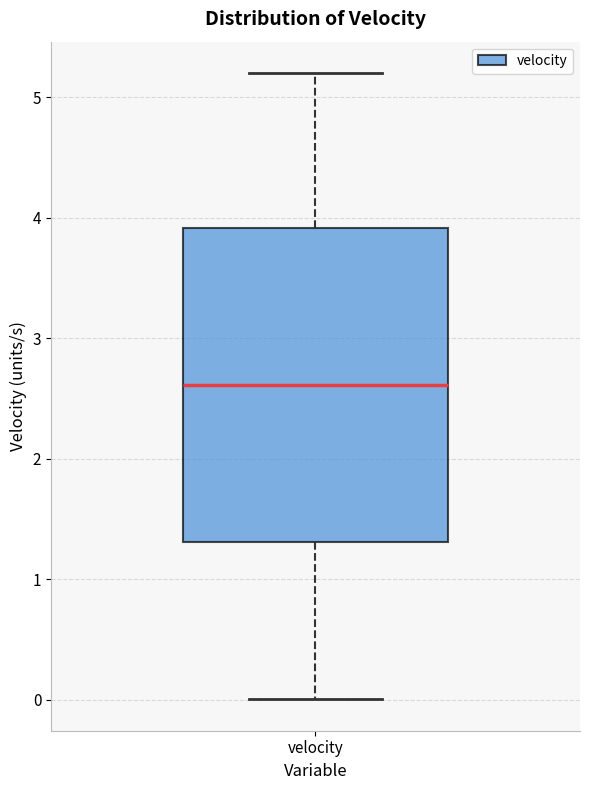

Where does the upper whisker of the box for velocity end on the y-axis? The values are not printed on the chart, so give them approximately, as read against the axis.

5.2